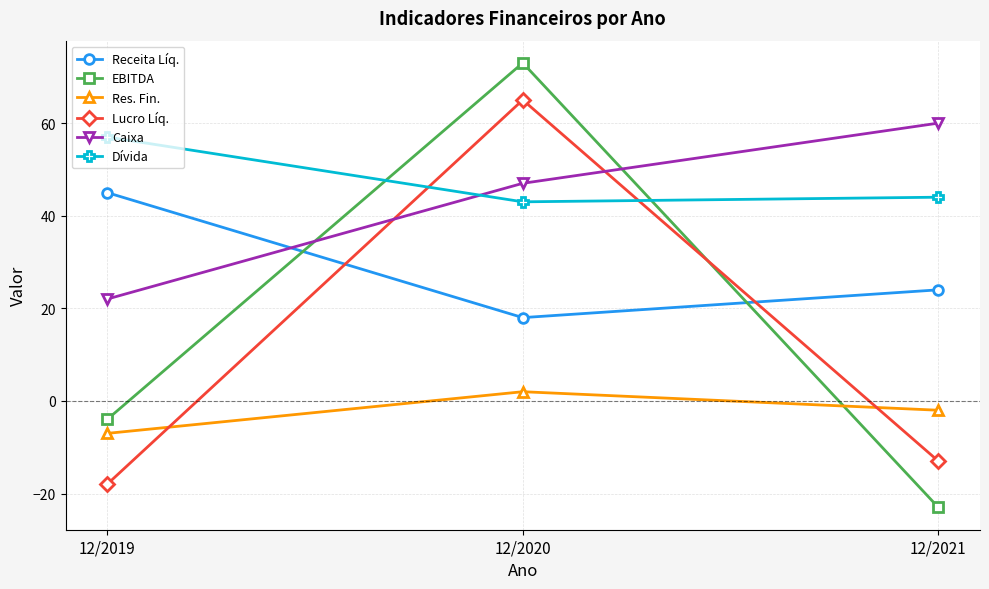

At 12/2021, list the series in order from smallest to largest.

EBITDA, Lucro Líq., Res. Fin., Receita Líq., Dívida, Caixa